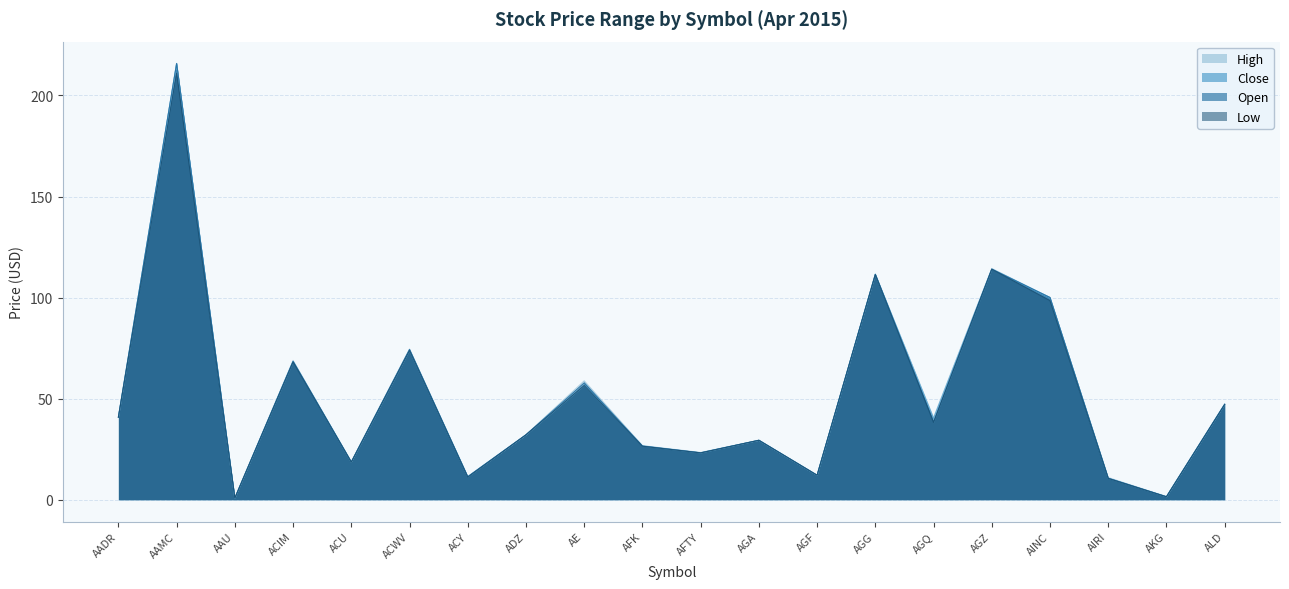

What is the label of the 5th point from the right?

AGZ